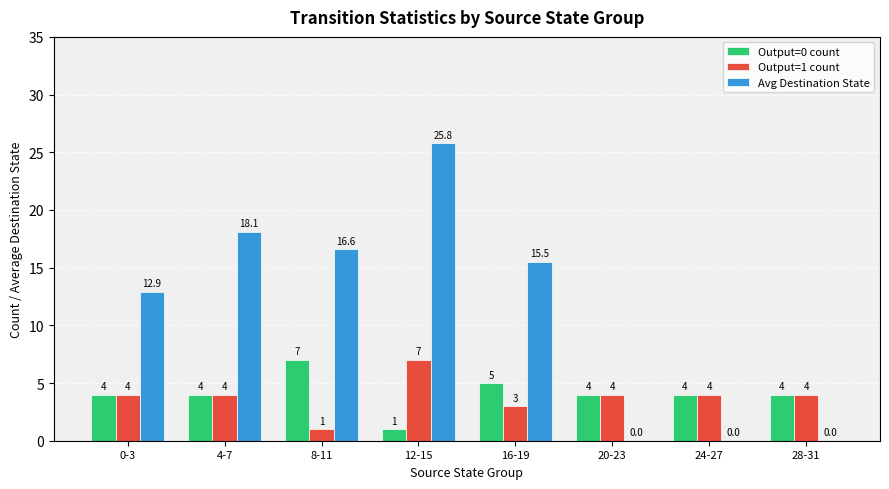

What value does the Avg Destination State series have at 0-3?

12.9